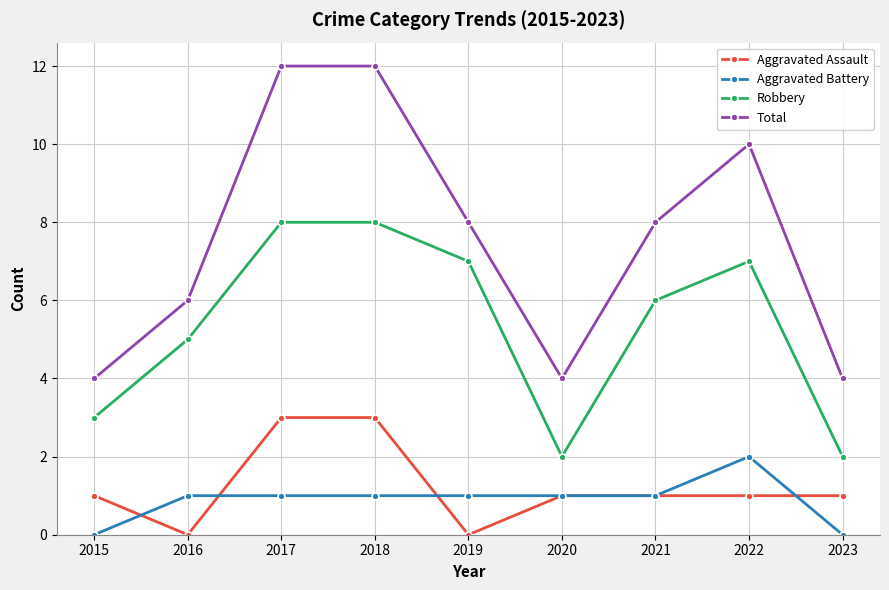

True or false: Total has more than 0 interior local peaks.

True